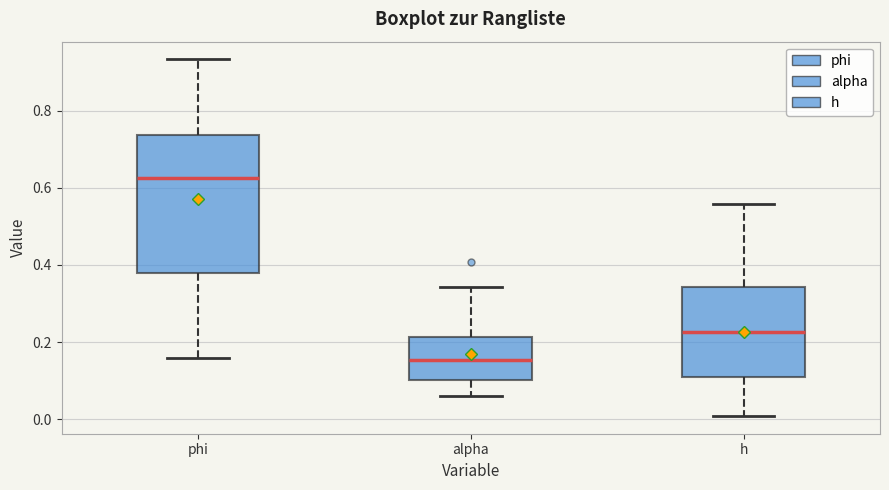

Which box has the lowest median line?

alpha